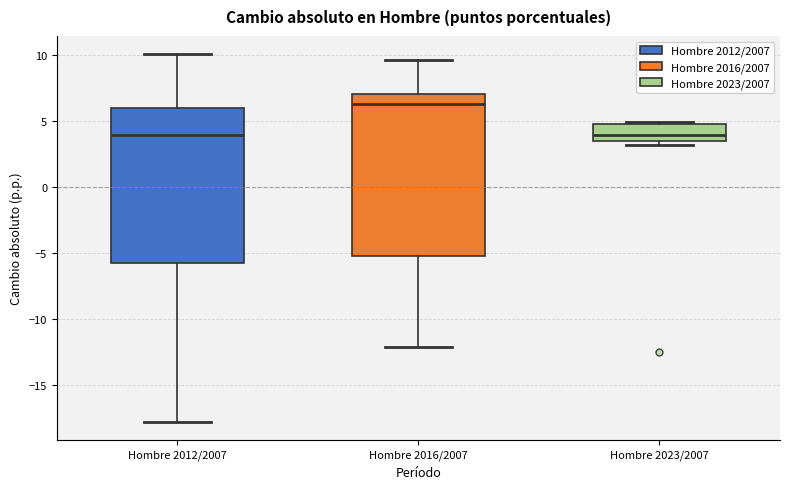

Reading left to right, read every box against the y-axis: the position of its median line, the range the box covers, and the ends of its whiskers. The values are not printed on the chart, so give them approximately, as read against the axis.

Hombre 2012/2007: median 4.0, box -6.0 to 6.0, whiskers -18.0 to 10.0
Hombre 2016/2007: median 6.5, box -5.0 to 7.0, whiskers -12.0 to 9.5
Hombre 2023/2007: median 4.0, box 3.5 to 5.0, whiskers 3.0 to 5.0 (just above the box's upper edge)